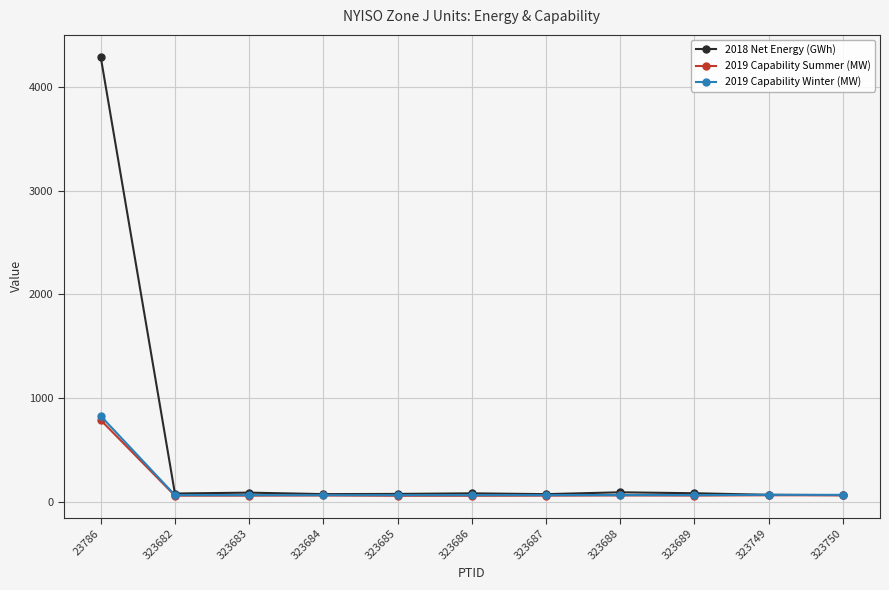

Does the chart display data point markers on the line(s)?

Yes